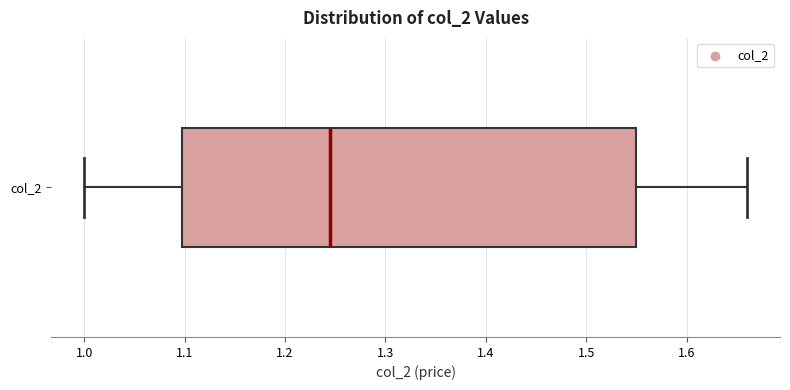

Read this box plot against the x-axis: the position of the median line, the range covered by the box, and the ends of both whiskers. The values are not printed on the chart, so give them approximately, as read against the axis.

median 1.25, box 1.10 to 1.55, whiskers 1.00 to 1.66